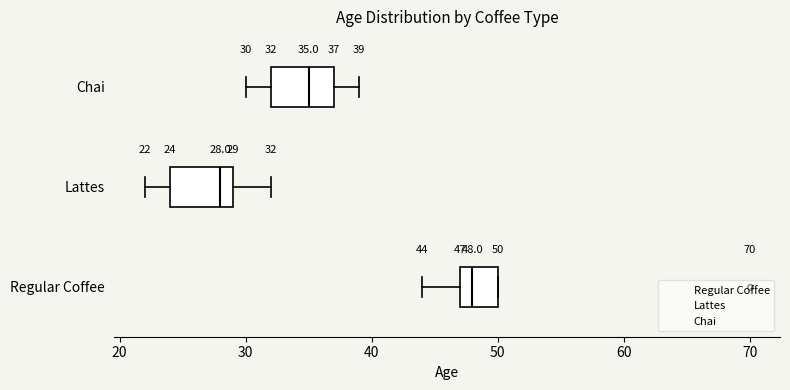

Which box has the furthest to the right median line?

Regular Coffee